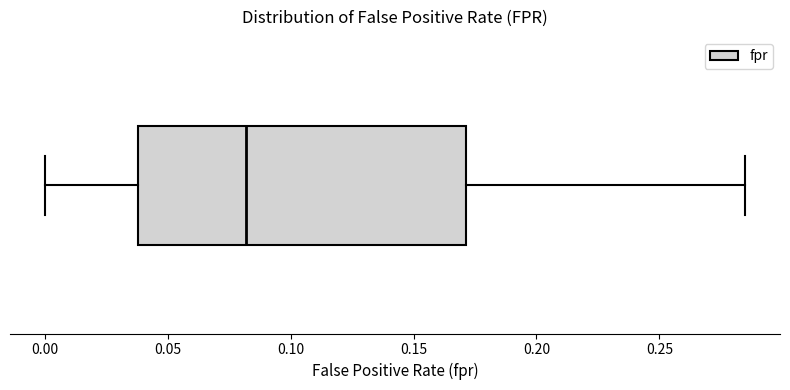

Where does the median line of the box sit on the x-axis? The values are not printed on the chart, so give them approximately, as read against the axis.

0.080